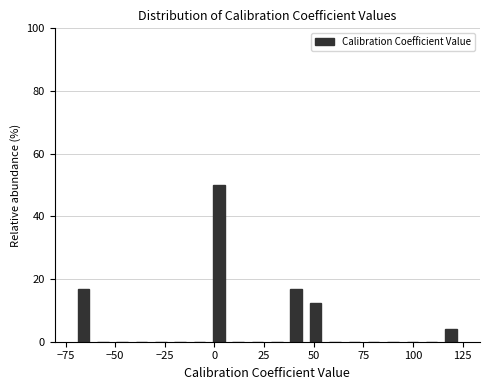

Around what value on the x-axis is the tallest bar? Give the approximate position of its centre, as read against the axis.

0